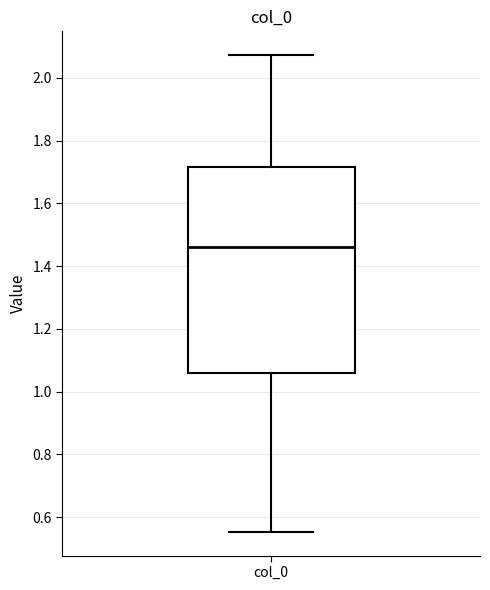

Where does the lower whisker of the box for col_0 end on the y-axis? The values are not printed on the chart, so give them approximately, as read against the axis.

0.56